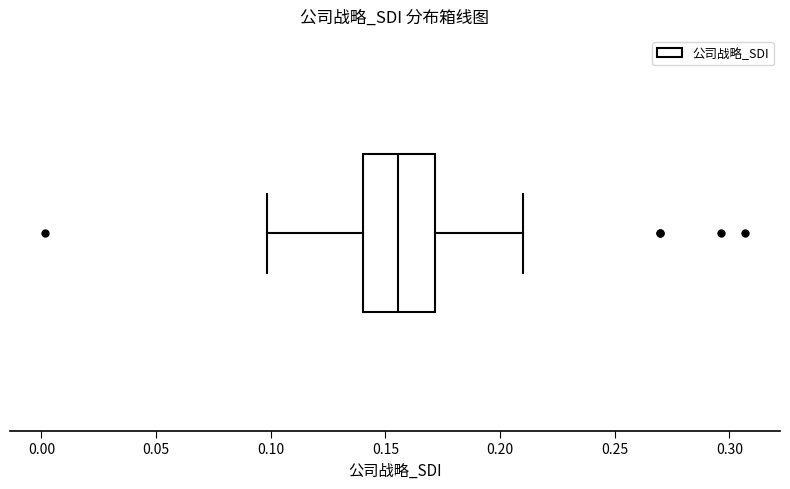

Read this box plot against the x-axis: the position of the median line, the range covered by the box, and the ends of both whiskers. The values are not printed on the chart, so give them approximately, as read against the axis.

median 0.155, box 0.140 to 0.170, whiskers 0.100 to 0.210